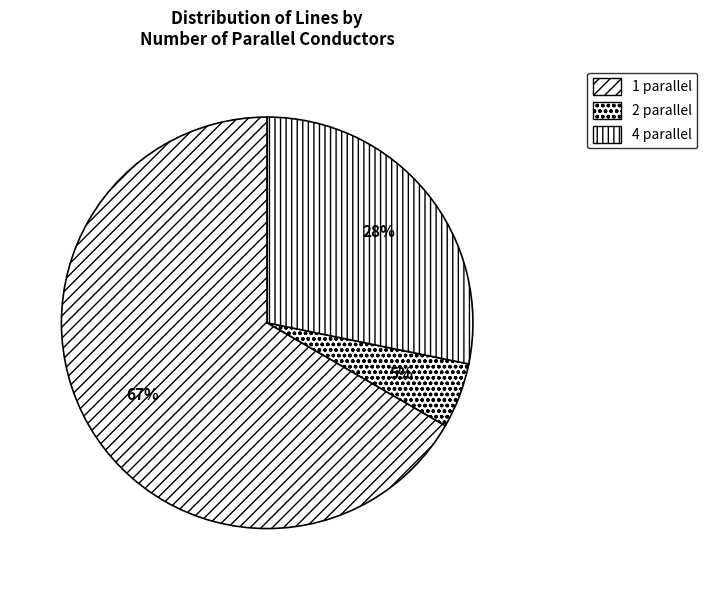

How many segments does this pie chart have?

3